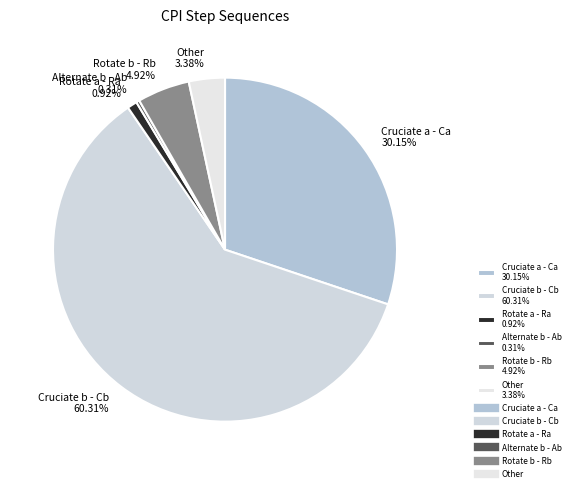

What is the largest slice in the pie chart?

Cruciate b - Cb